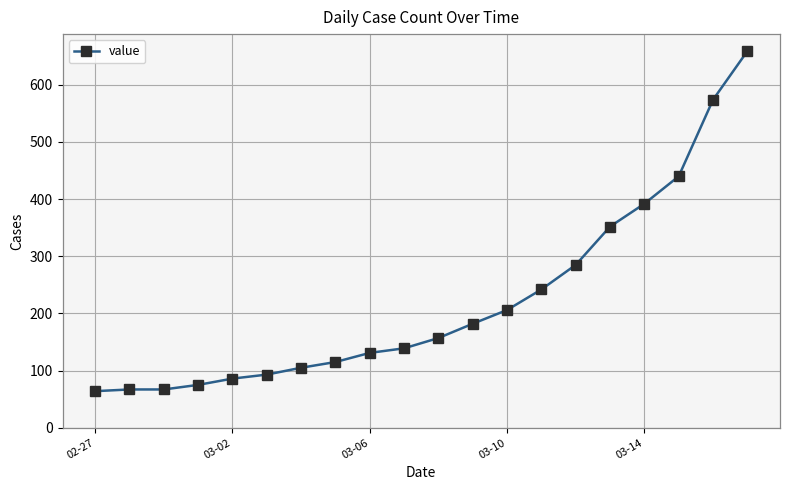

What is the smallest value displayed?

64